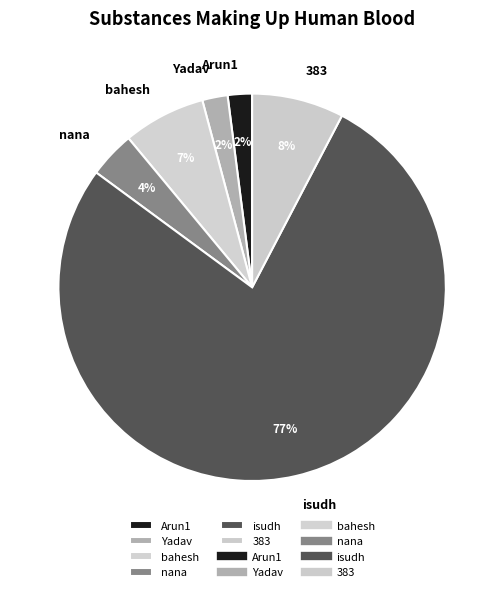

Is there any slice that represents more than half of the pie?

Yes